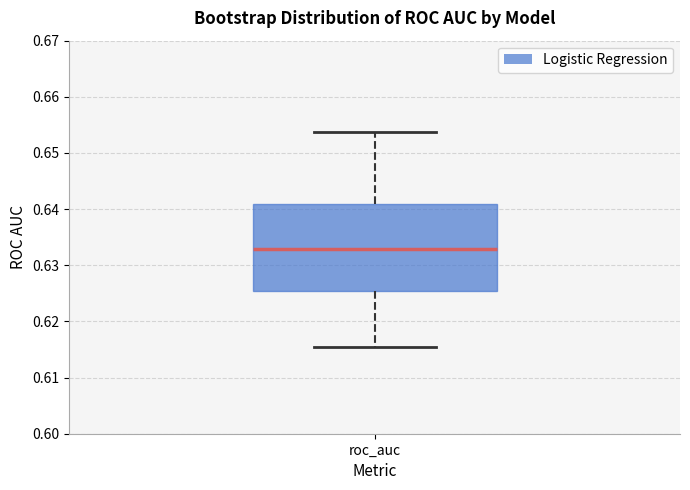

Read this box plot against the y-axis: the position of the median line, the range covered by the box, and the ends of both whiskers. The values are not printed on the chart, so give them approximately, as read against the axis.

median 0.633, box 0.625 to 0.641, whiskers 0.615 to 0.654